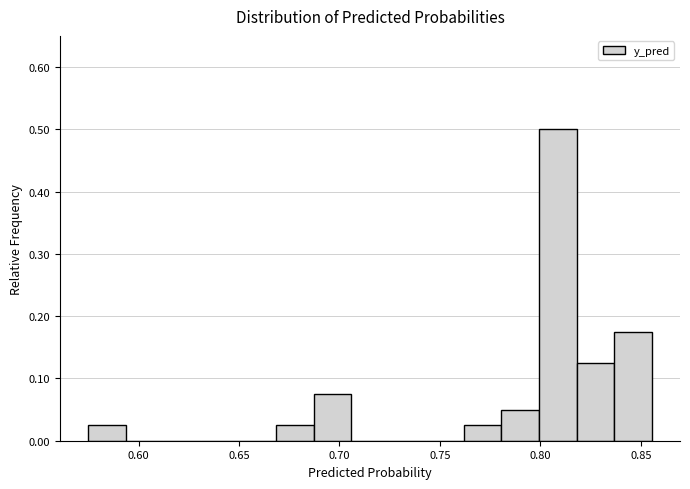

Read against the x-axis, roughly where is the centre of the tallest bar?

0.810